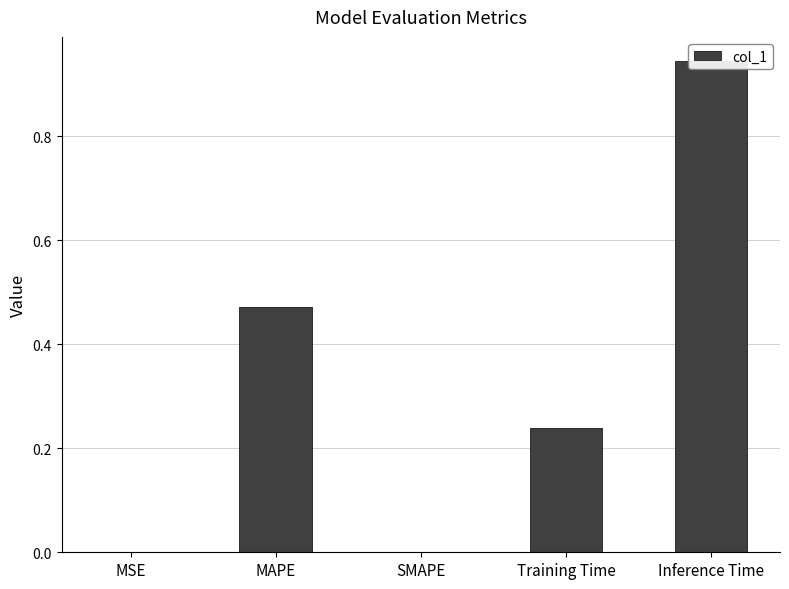

How many bars are there in total?

5